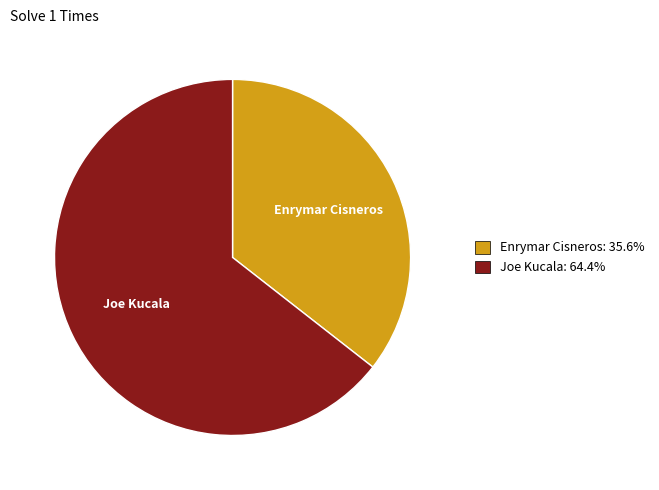

What is the majority slice?

Joe Kucala